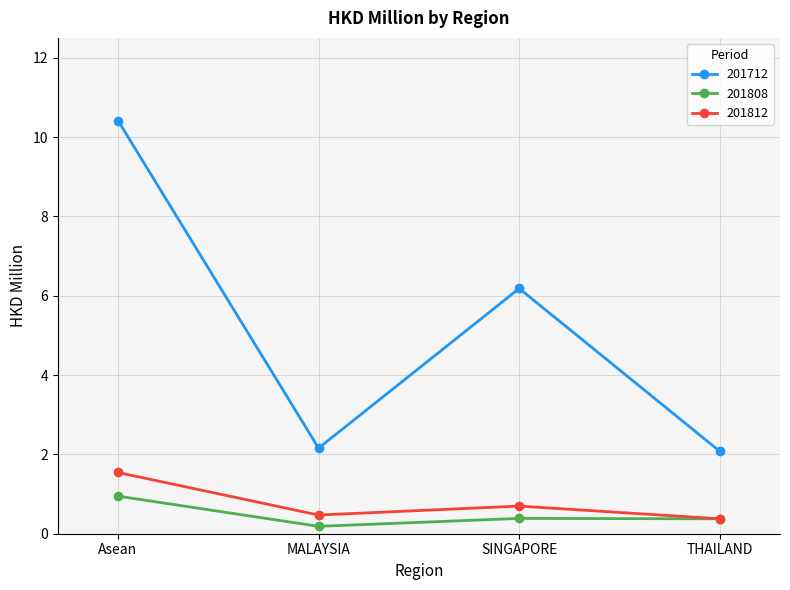

Is this an area chart (filled region under the line)?

No